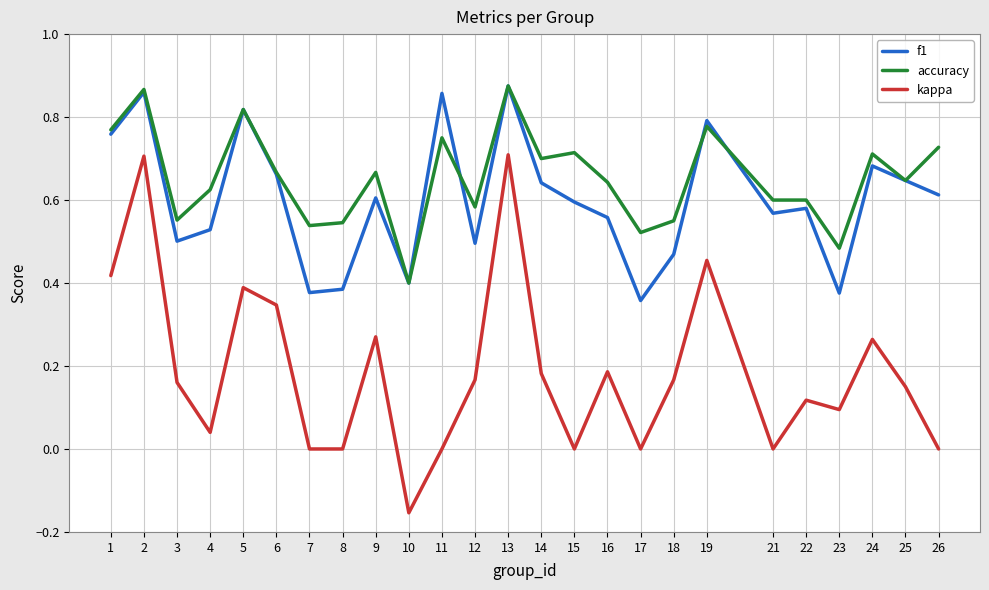

At which category does f1 reach its first local peak?

2